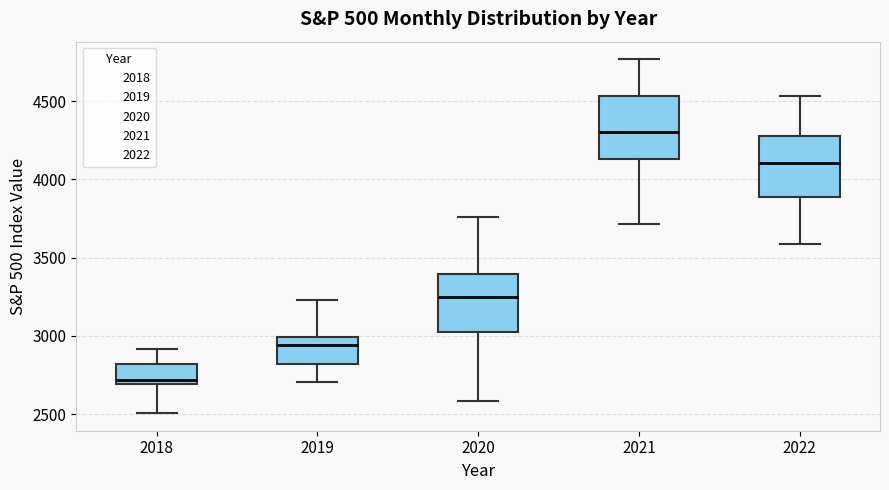

Where does the upper whisker of the box at x = 2022 end on the y-axis? The values are not printed on the chart, so give them approximately, as read against the axis.

4550